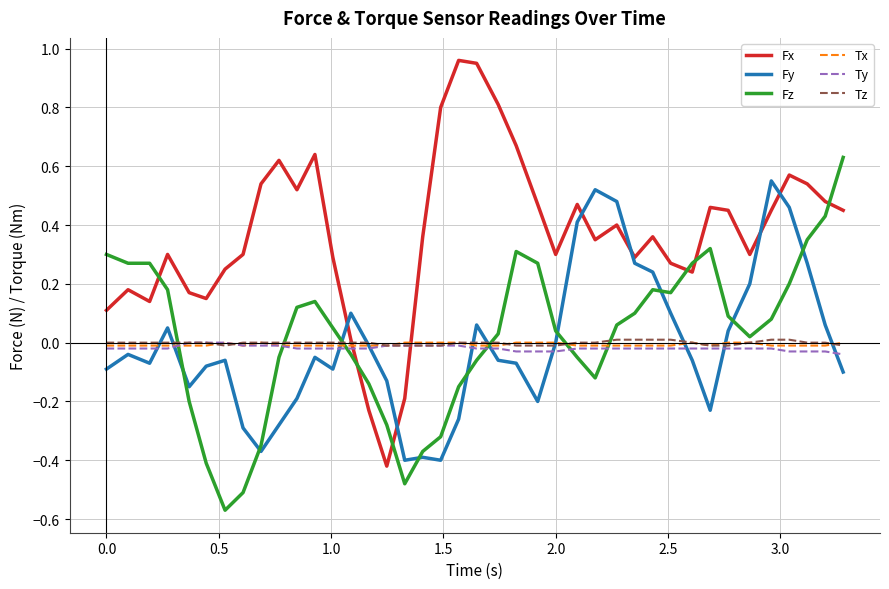

Which series has the largest range (max minus min)?

Fx